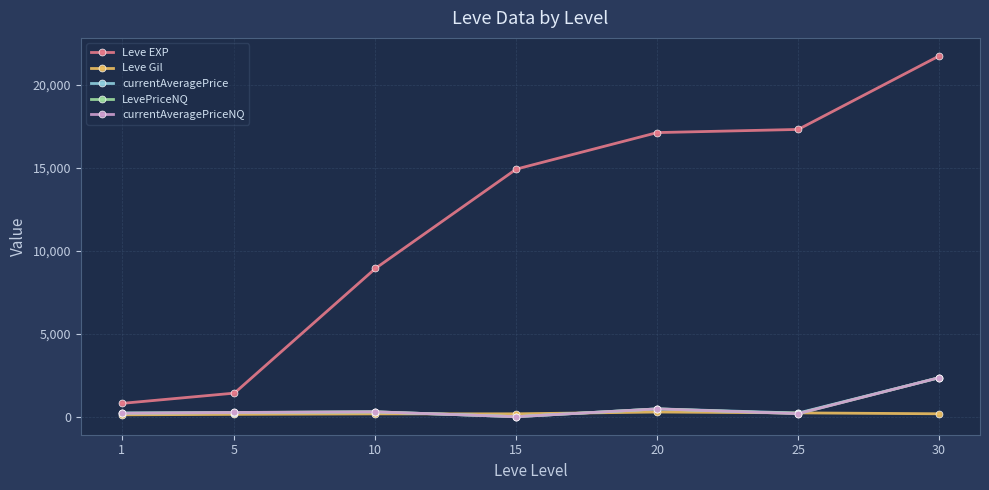

Does the chart have visible grid lines?

Yes